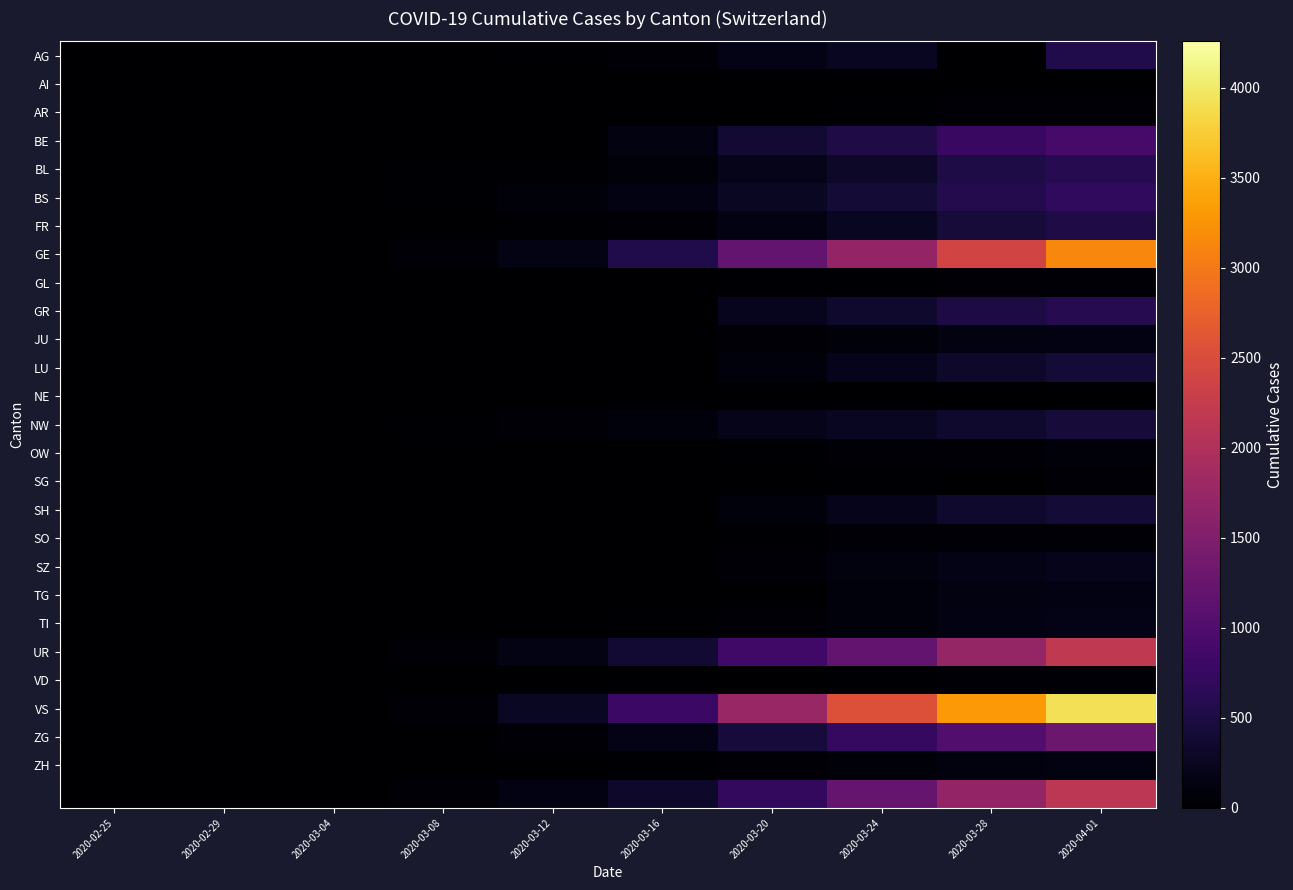

What is the total value across all series at 2020-03-28?

14793